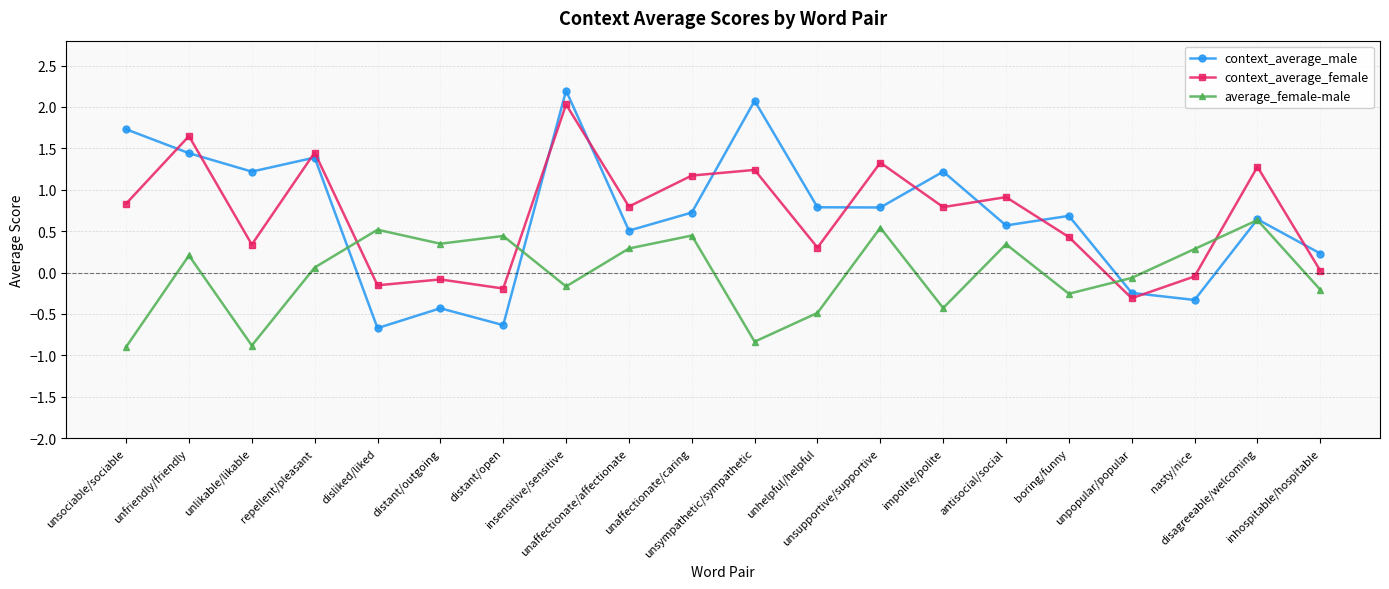

The context_average_male series shows 1.2 at boring/funny. True or false?

False